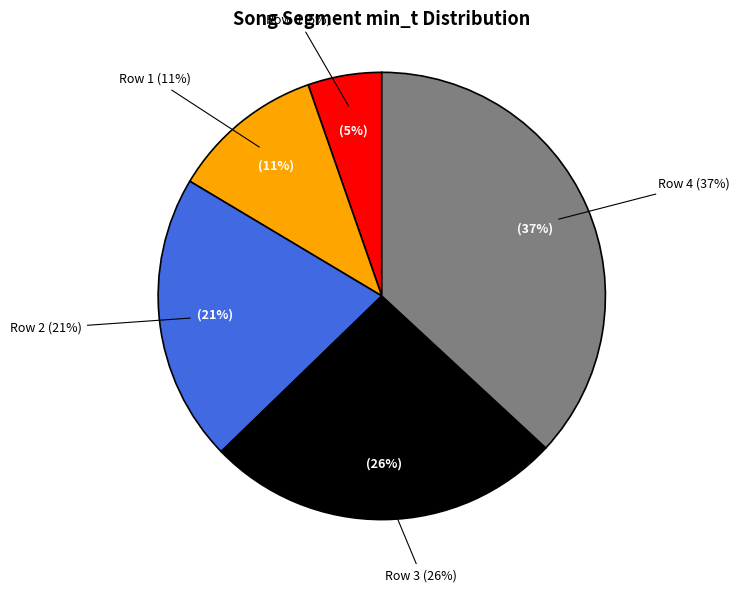

To the nearest percent, what portion does Row 3 represent?

26%